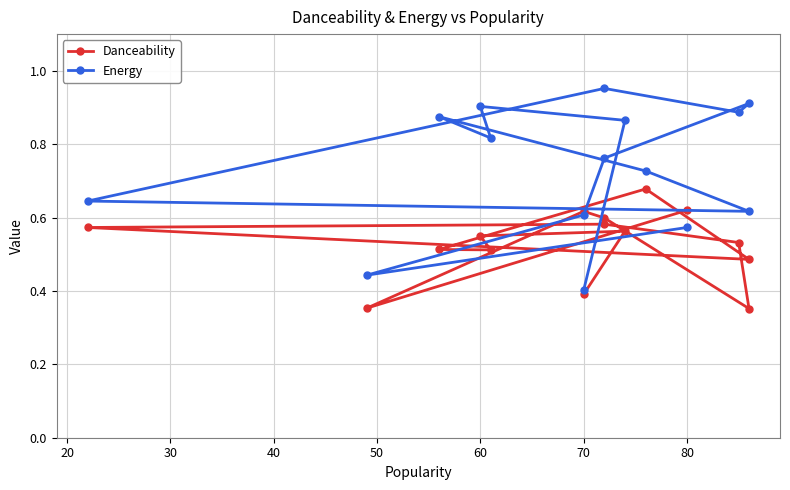

What is the difference between the highest and lowest values at 50?

0.4